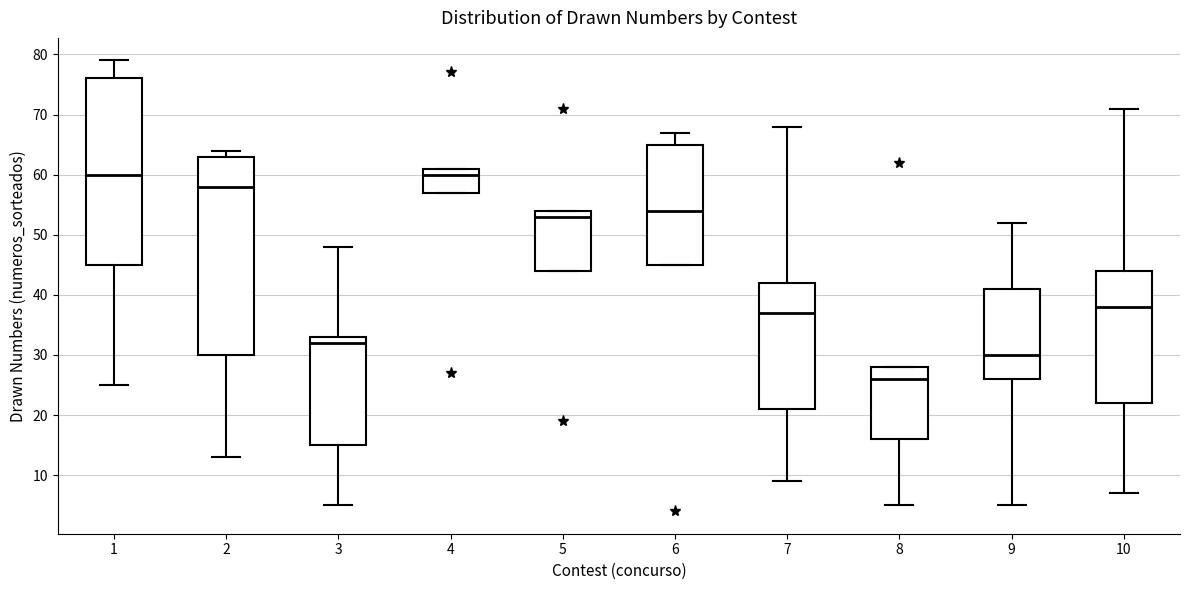

Reading left to right, transcribe this box plot: for each box, give where its median line is, the range the box spans, and where its two whiskers end, as read against the y-axis. The values are not printed on the chart, so give them approximately, as read against the axis.

1: median 60, box 45 to 76, whiskers 25 to 79
2: median 58, box 30 to 63, whiskers 13 to 64
3: median 32, box 15 to 33, whiskers 5 to 48
4: median 60, box 57 to 61, whiskers 57 to 61
5: median 53, box 44 to 54, whiskers 44 to 54
6: median 54, box 45 to 65, whiskers 45 to 67
7: median 37, box 21 to 42, whiskers 9 to 68
8: median 26, box 16 to 28, whiskers 5 to 28
9: median 30, box 26 to 41, whiskers 5 to 52
10: median 38, box 22 to 44, whiskers 7 to 71